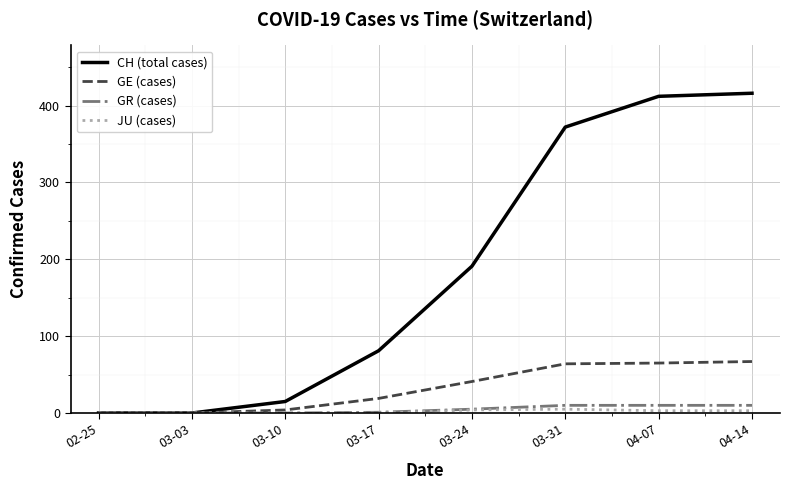

Rank the series by their maximum value, from lowest to highest.

JU (cases), GR (cases), GE (cases), CH (total cases)